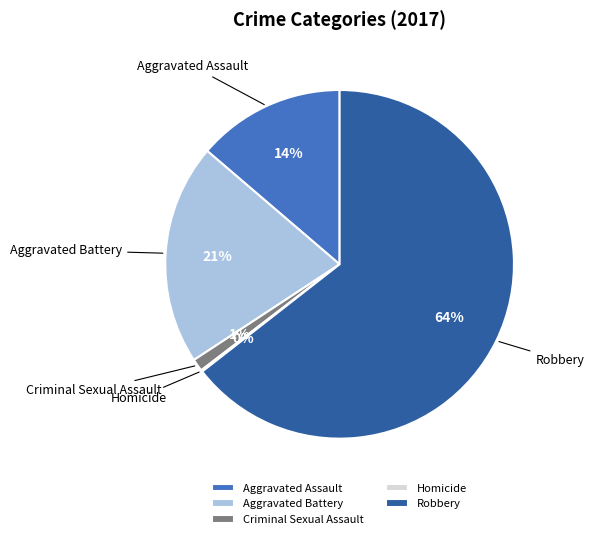

Combined, do Robbery and Criminal Sexual Assault account for over 50%?

Yes